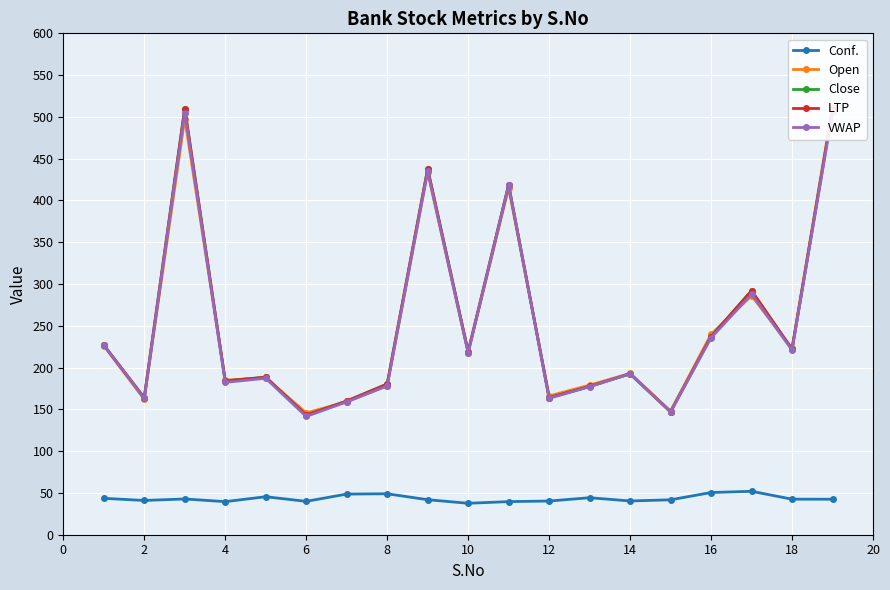

Which series has the largest total across all categories?

Close